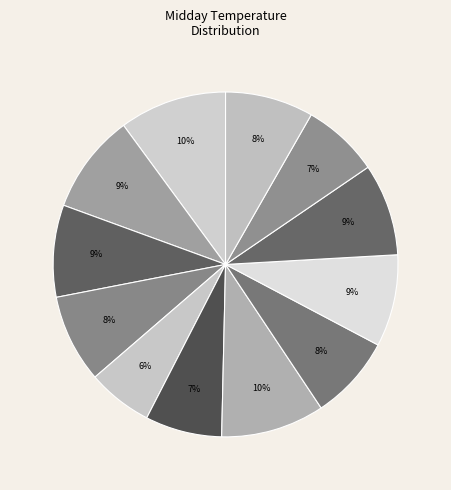

Count the number of slices in the pie.

12